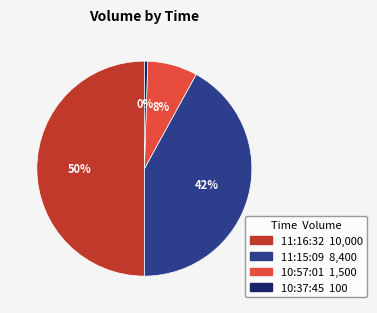

True or false: 11:15:09 accounts for 32% of the total.

False